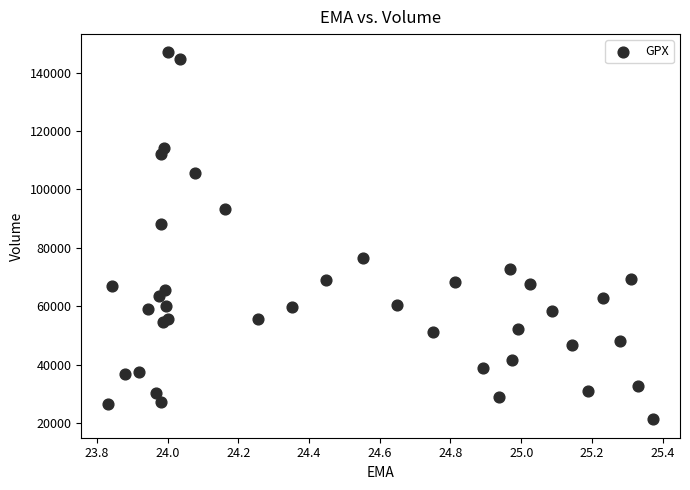

What Y value in the scatter plot is closest to 84100?

88200